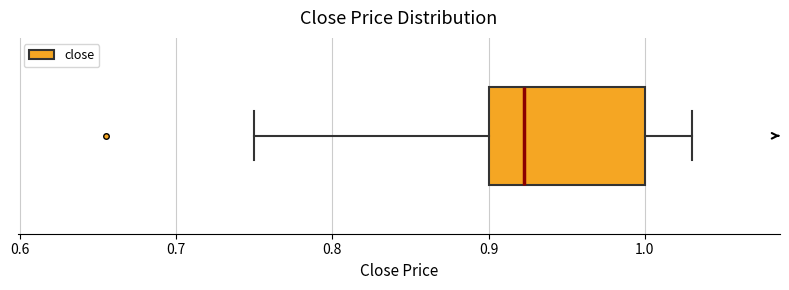

Where does the right whisker of the box end on the x-axis? The values are not printed on the chart, so give them approximately, as read against the axis.

1.03